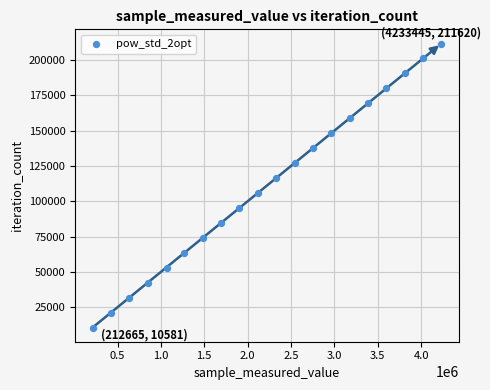

What is the range of X values (max minus min)?

4020780